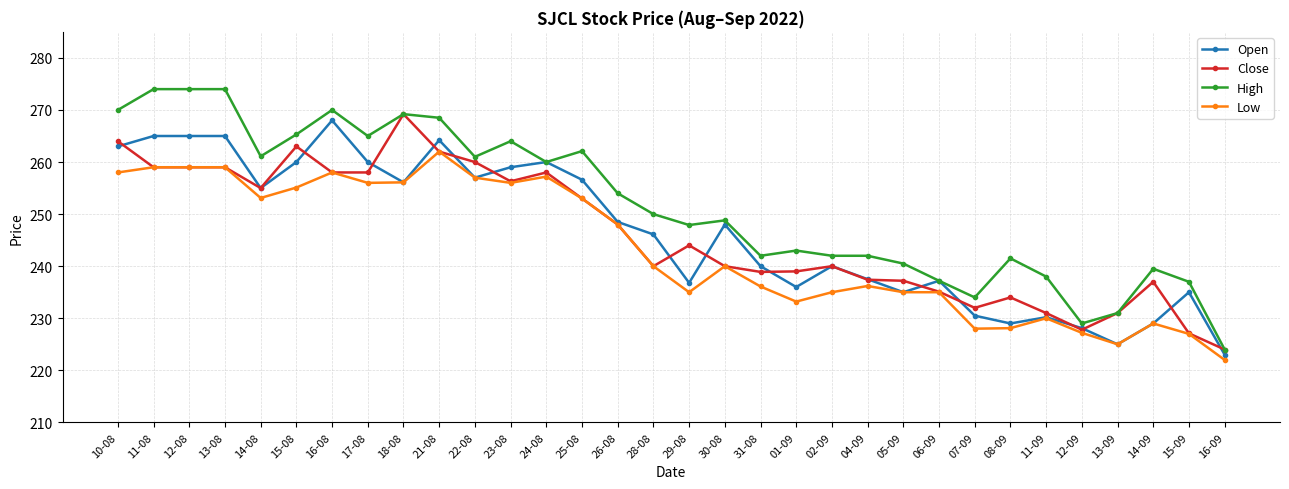

What is the difference between the second highest and second lowest values in the High series?

45.0